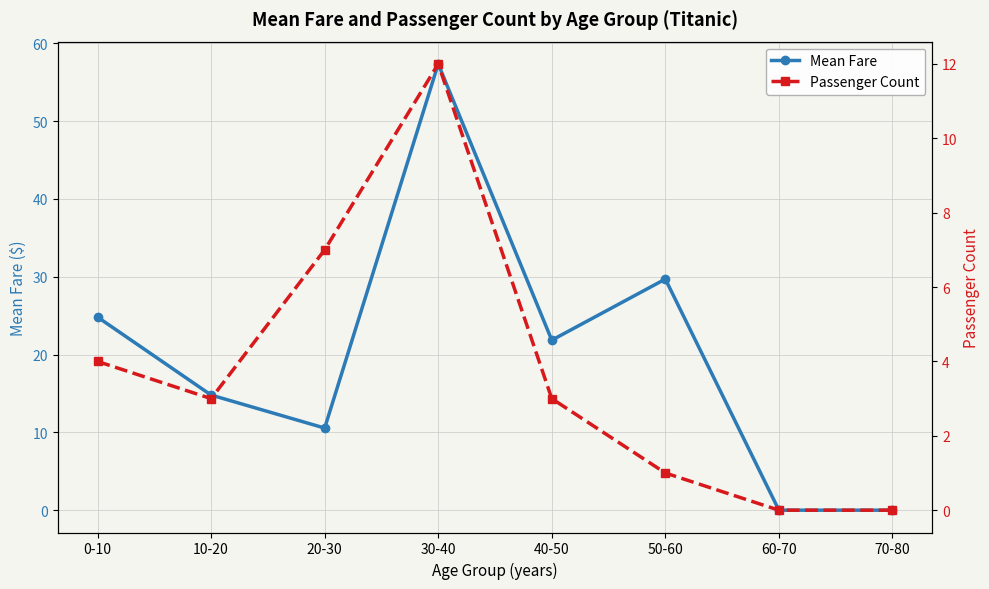

At which category is the sum across all series the highest?

30-40